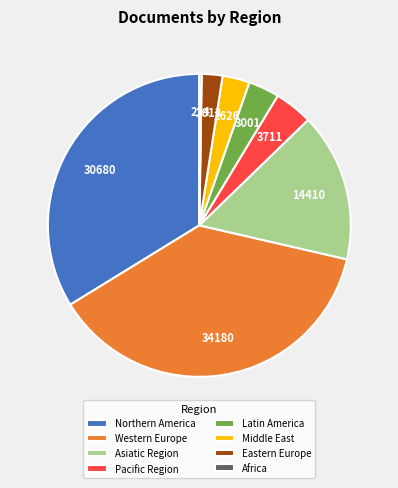

Is Latin America the majority of the pie?

No